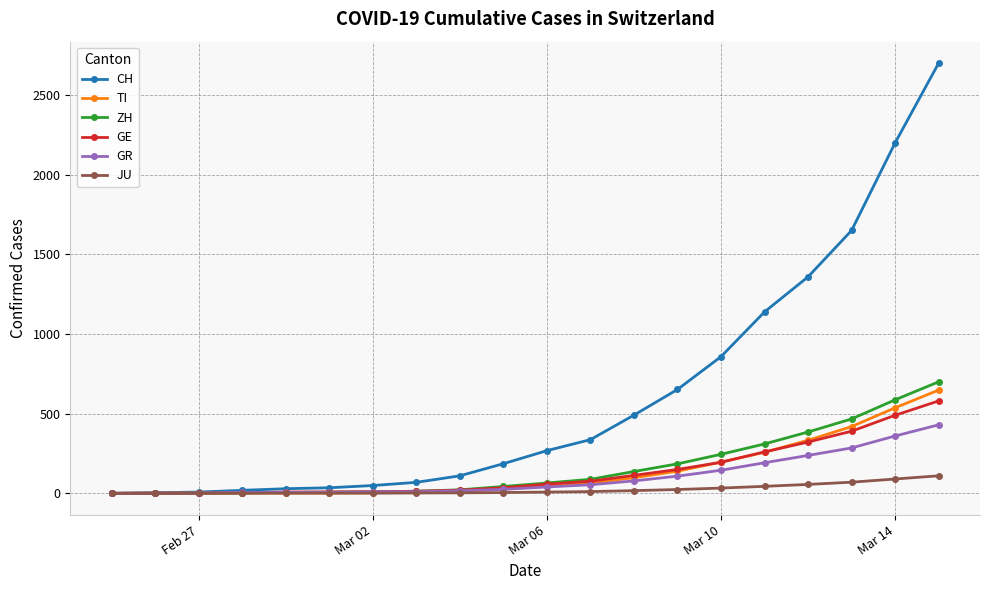

What is the sum of all CH values?

12163